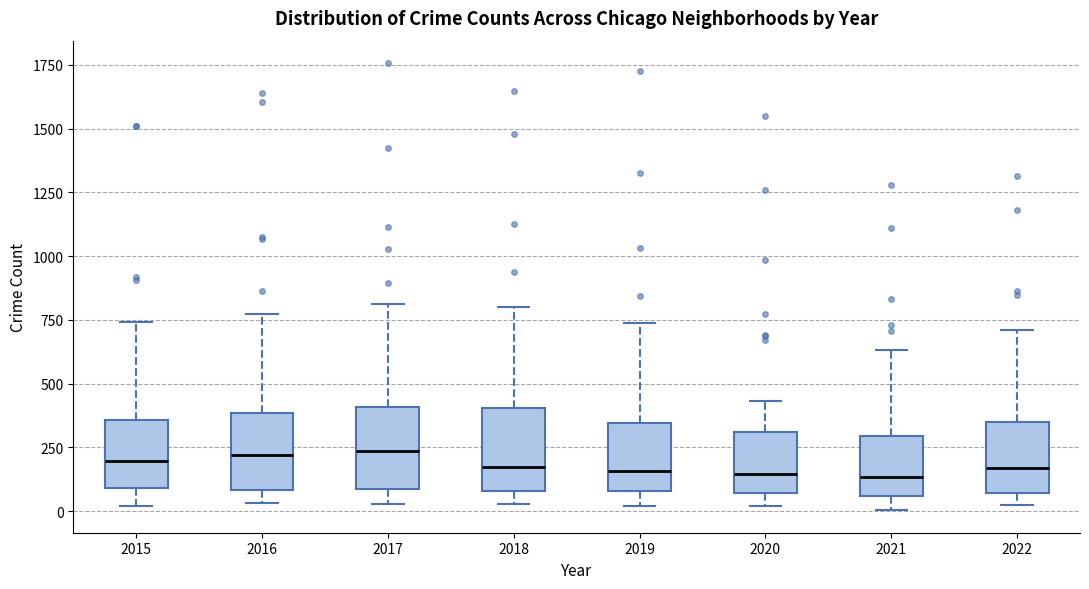

Where does the median line of the box at x = 2019 sit on the y-axis? The values are not printed on the chart, so give them approximately, as read against the axis.

150